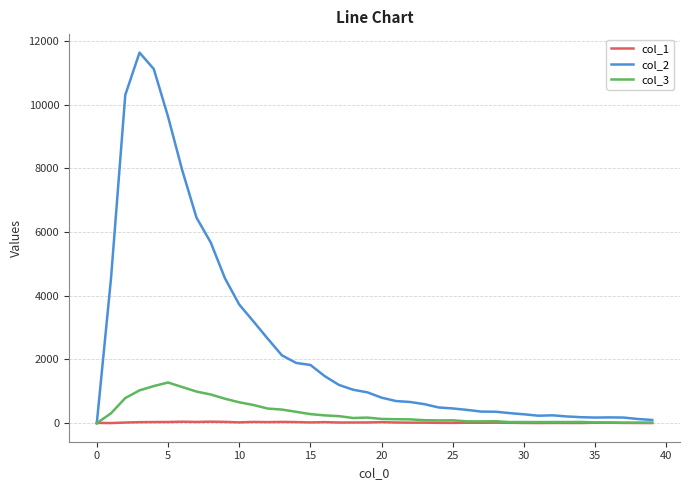

Which series has the largest total across all categories?

col_2